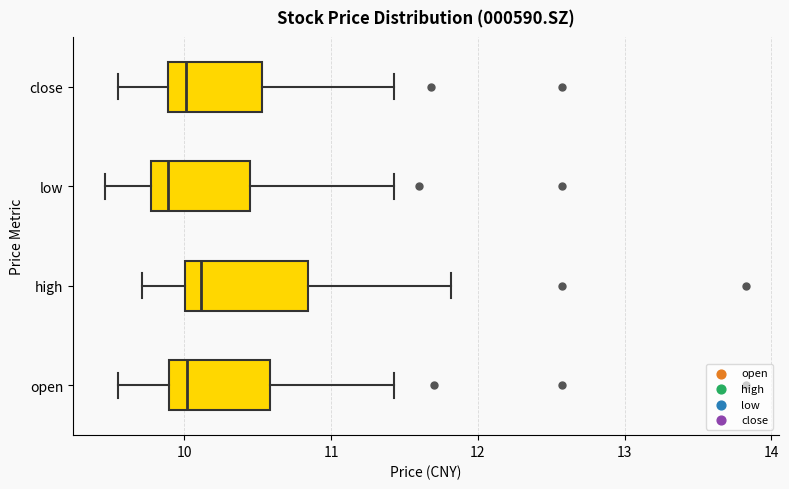

Reading bottom to top, transcribe this box plot: for each box, give where its median line is, the range the box spans, and where its two whiskers end, as read against the x-axis. The values are not printed on the chart, so give them approximately, as read against the axis.

open: median 10.0, box 9.9 to 10.6, whiskers 9.6 to 11.4
high: median 10.1, box 10.0 to 10.8, whiskers 9.7 to 11.8
low: median 9.9, box 9.8 to 10.4, whiskers 9.5 to 11.4
close: median 10.0, box 9.9 to 10.5, whiskers 9.6 to 11.4